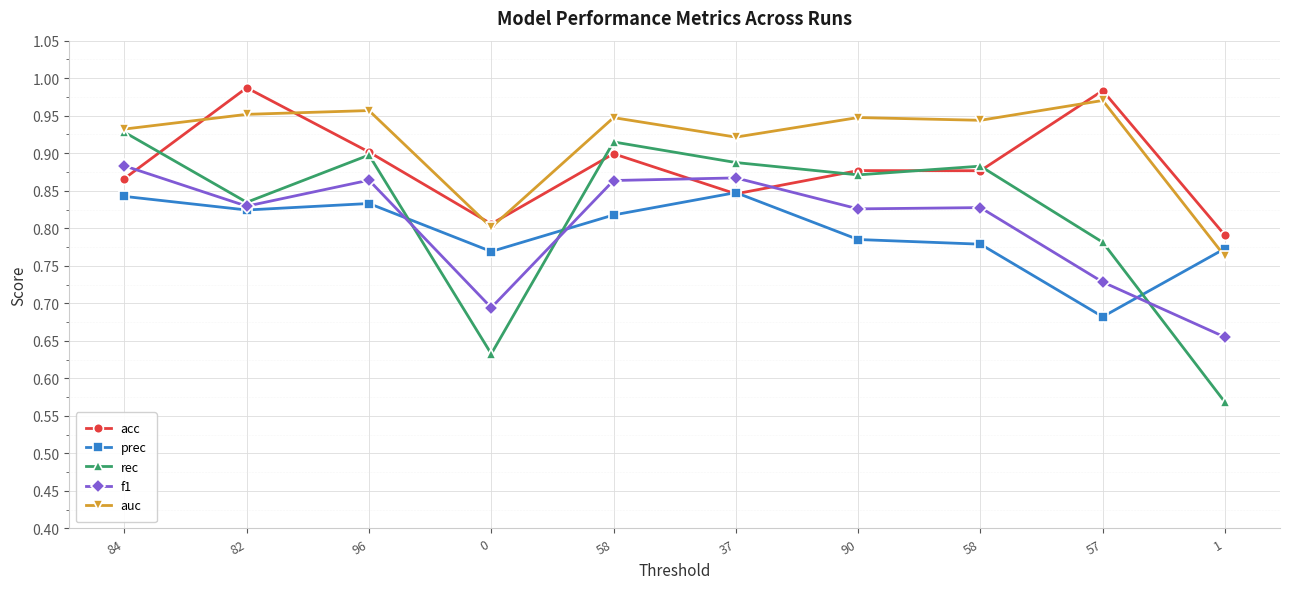

How many interior local valleys does the f1 series have?

3